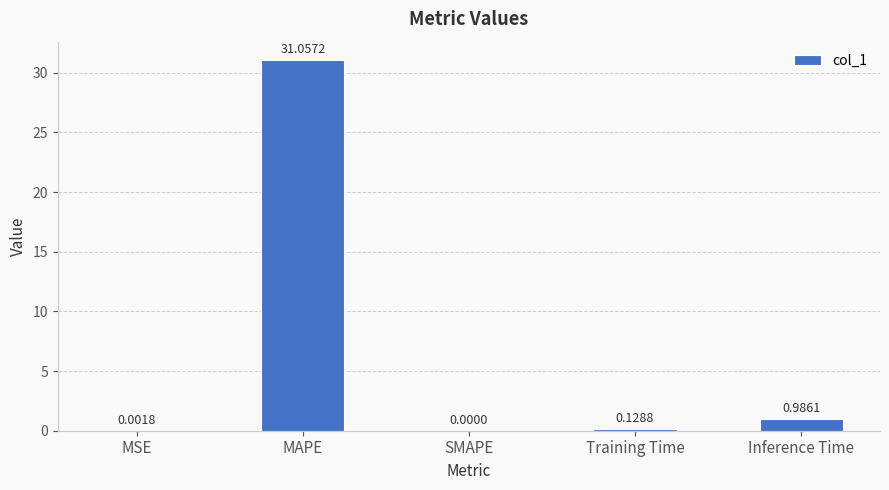

What is the sum of the values at Training Time and MAPE?

31.2